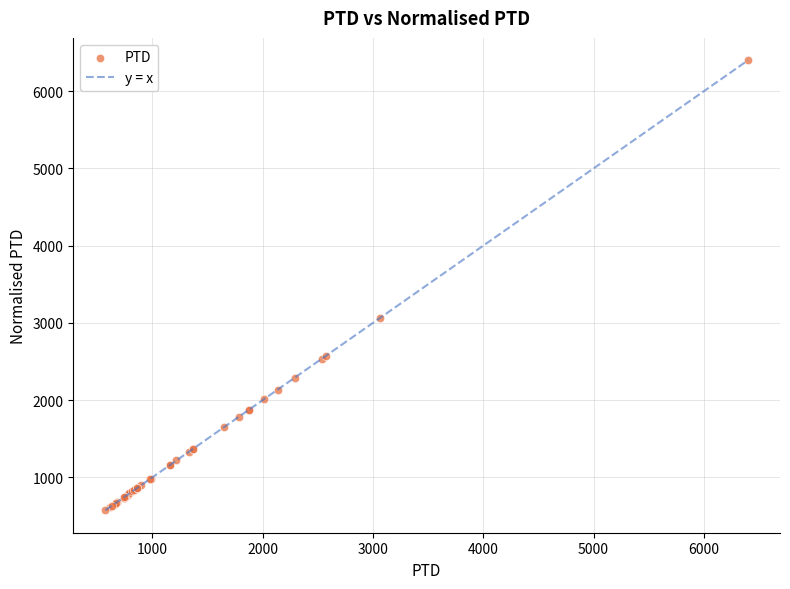

What Y value in the scatter plot is closest to 3487?

3060.2